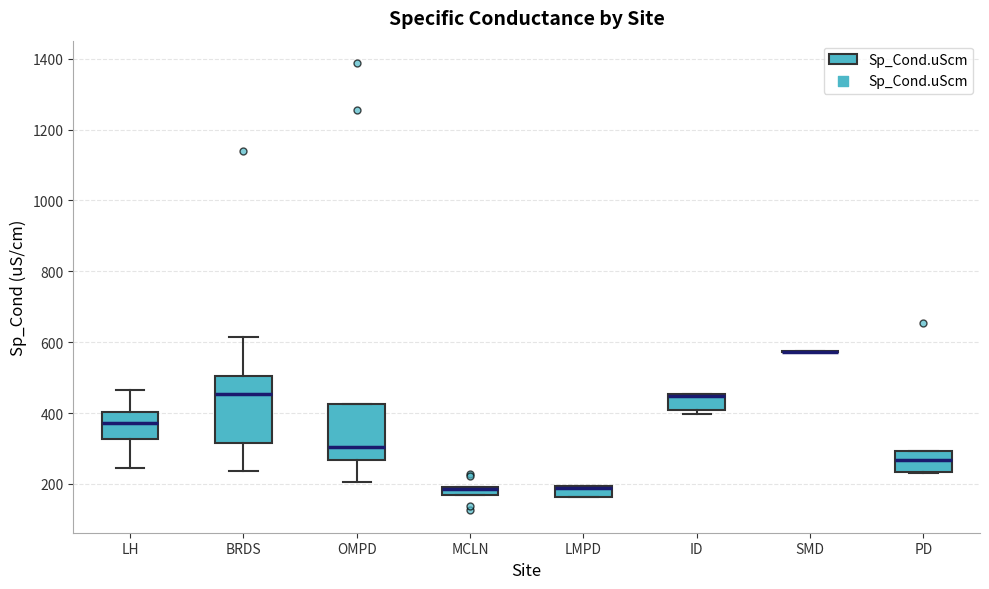

Which box is the tallest, from its lower edge to its upper edge?

BRDS